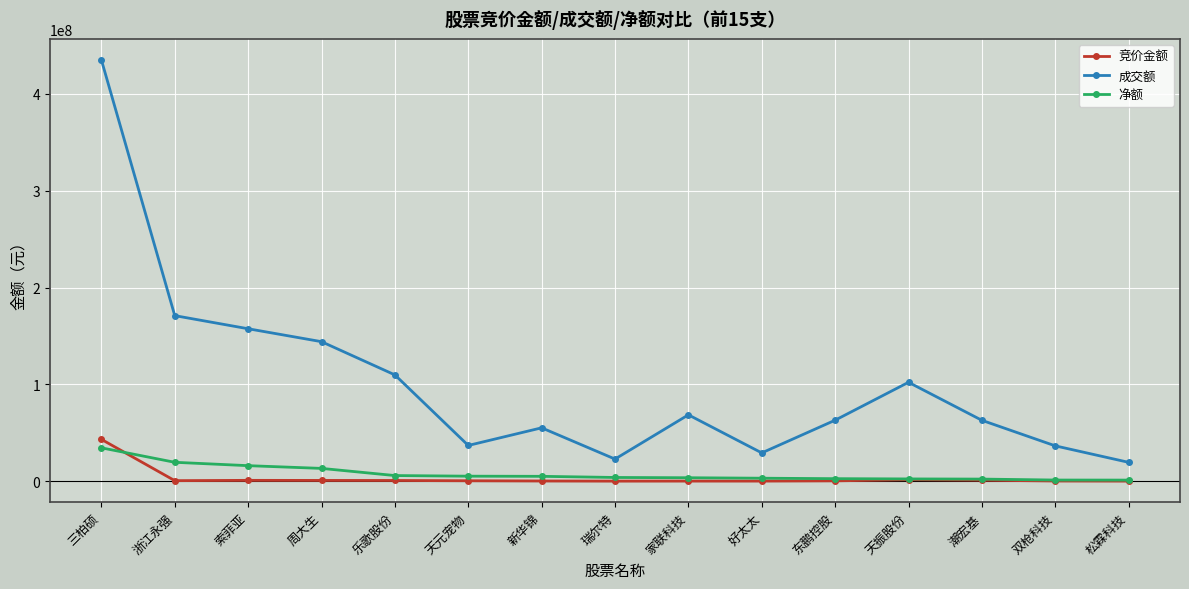

What is the difference between the 净额 values at 东鹏控股 and 双枪科技?

1414519